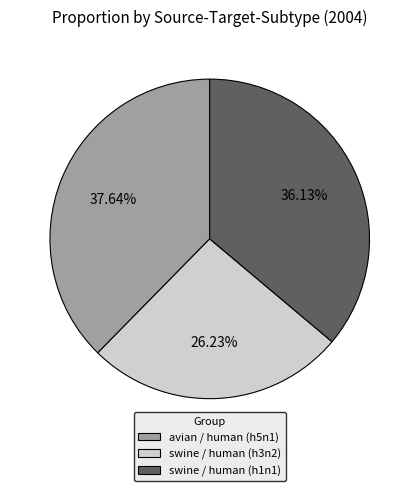

What is the smallest slice in the pie chart?

swine / human (h3n2)